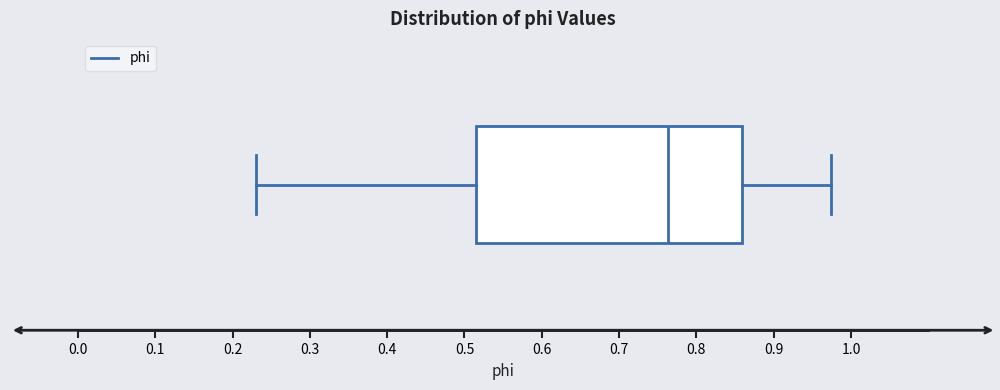

Transcribe this box plot: give where the median line is, the range the box spans, and where the two whiskers end, as read against the x-axis. The values are not printed on the chart, so give them approximately, as read against the axis.

median 0.76, box 0.51 to 0.86, whiskers 0.23 to 0.97